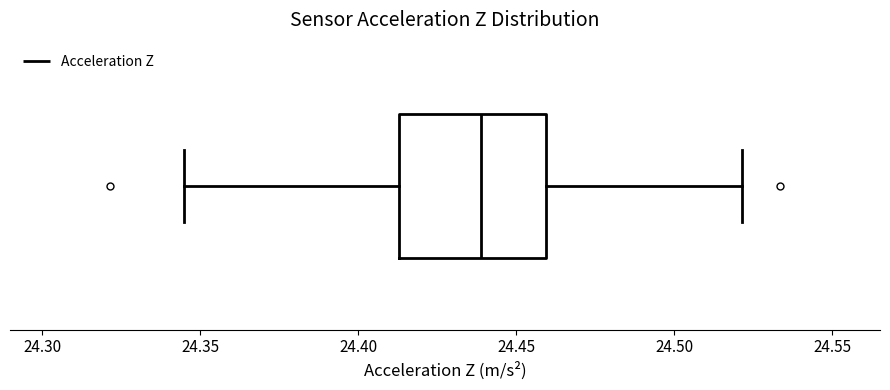

Where does the median line of the box sit on the x-axis? The values are not printed on the chart, so give them approximately, as read against the axis.

24.440